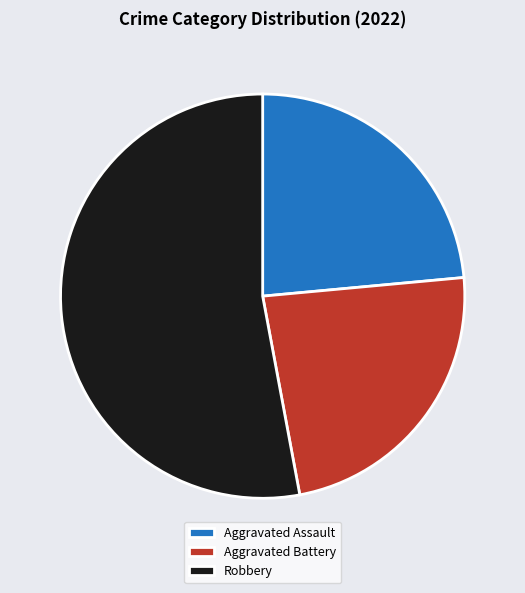

Which has a higher value, Aggravated Assault or Robbery?

Robbery